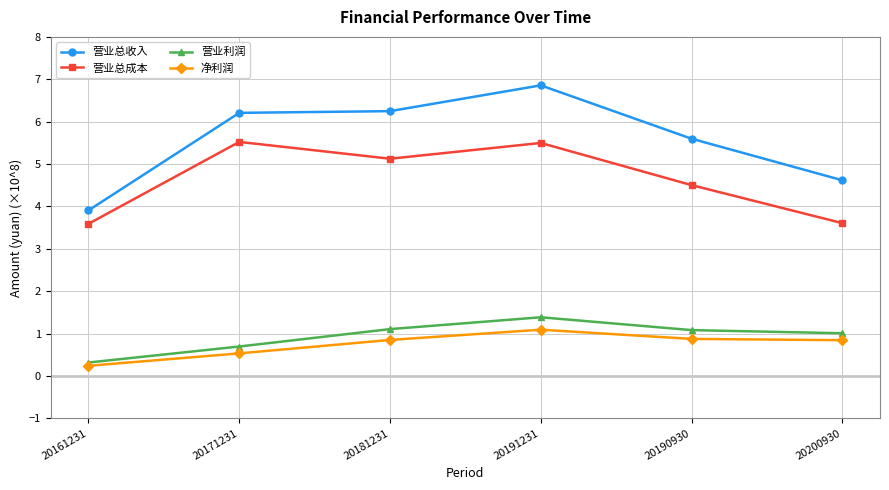

Does the chart have visible grid lines?

Yes